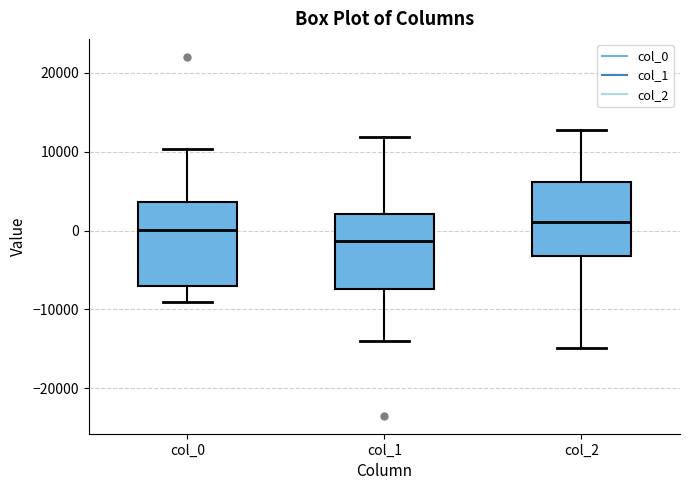

Comparing the boxes themselves (not the whiskers), which one is the tallest?

col_0